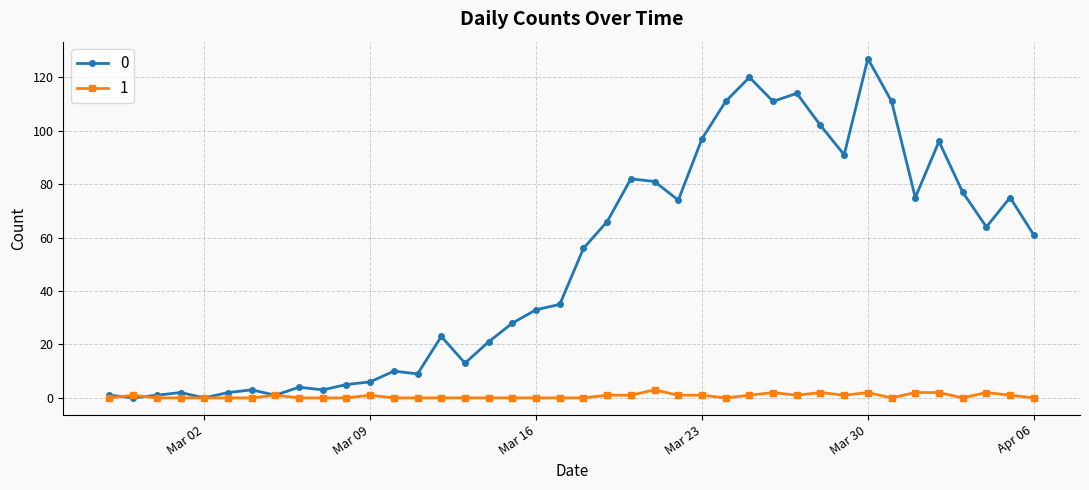

What is the difference between the maximum and second lowest values in the 0 series?

127